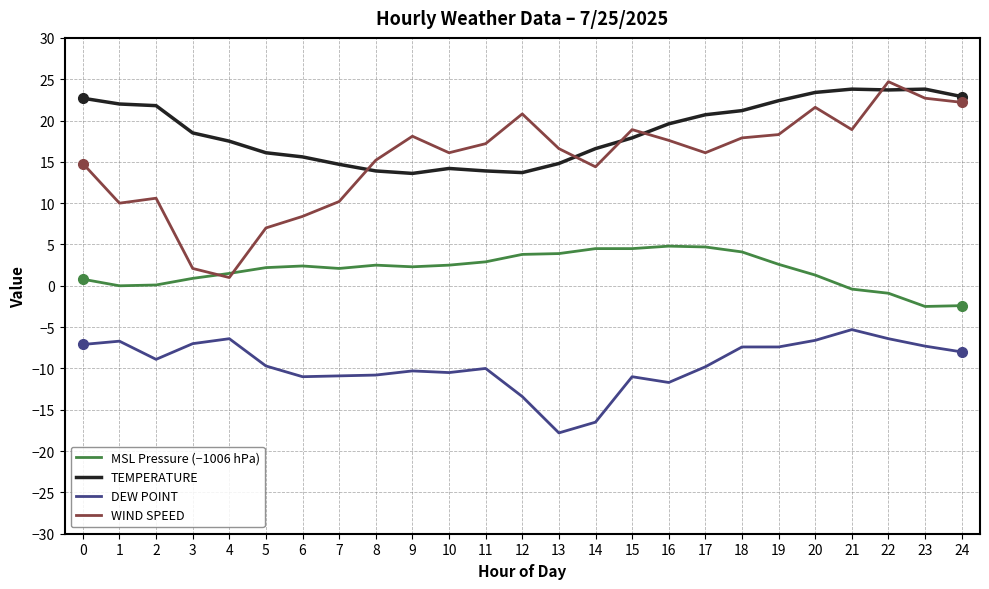

Which series has the largest range (max minus min)?

WIND SPEED